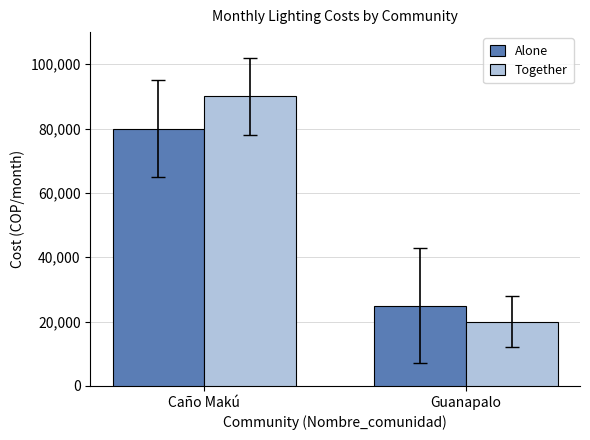

Which category has the lowest value across all series?

Guanapalo